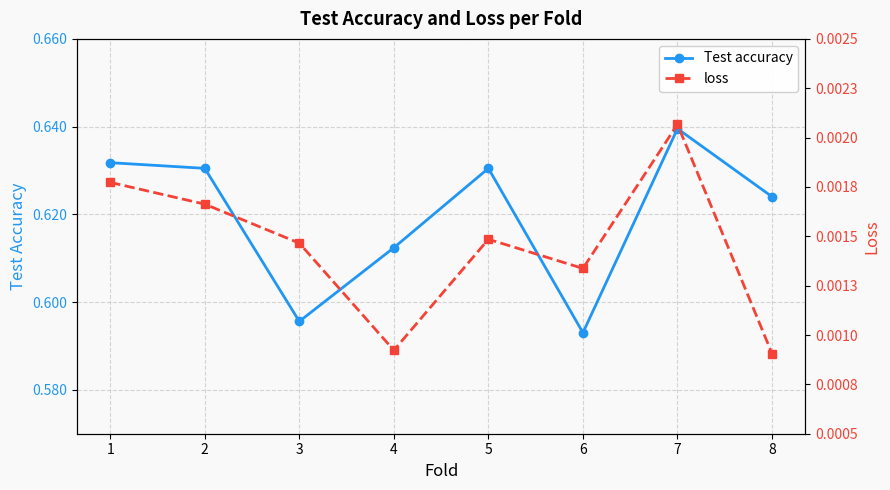

List the series in order of their peak value, lowest first.

loss, Test accuracy